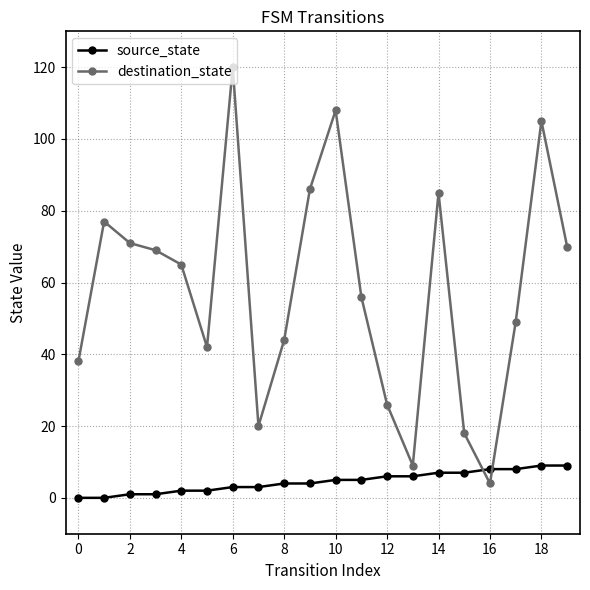

Does the chart have visible grid lines?

Yes